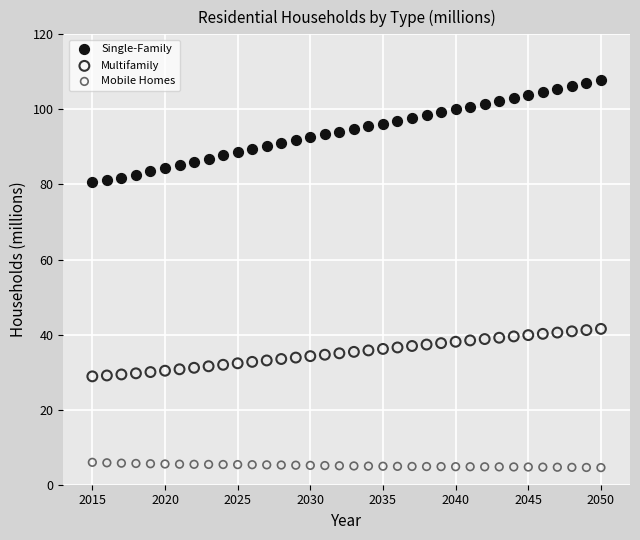

Across all data points, what is the range of X values (max minus min)?

35.0